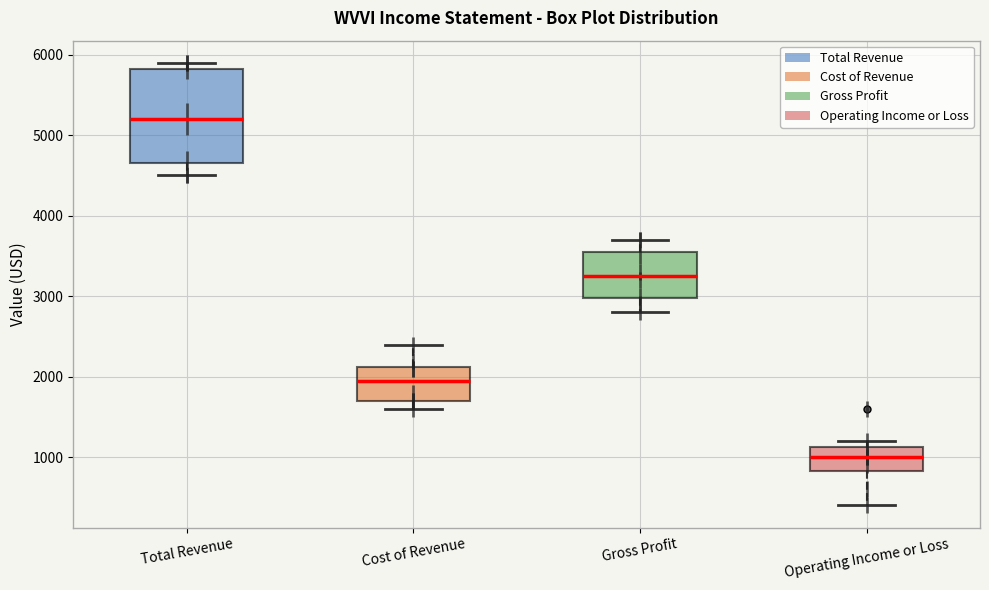

Where is the lower edge of the box for Total Revenue on the y-axis? The values are not printed on the chart, so give them approximately, as read against the axis.

4700